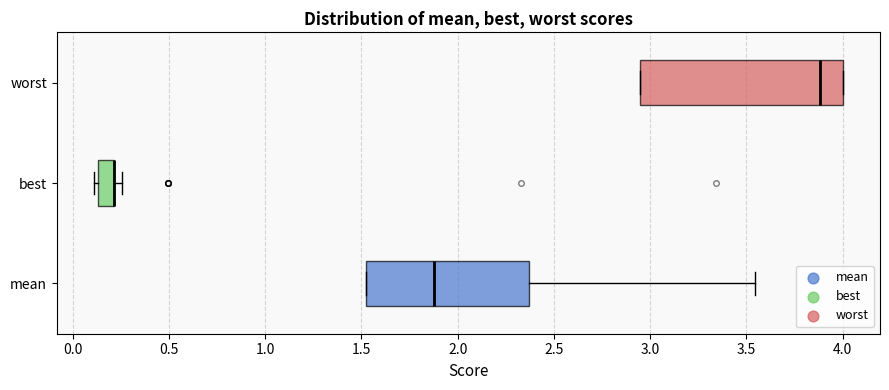

Where is the right edge of the box for worst on the x-axis? The values are not printed on the chart, so give them approximately, as read against the axis.

4.00